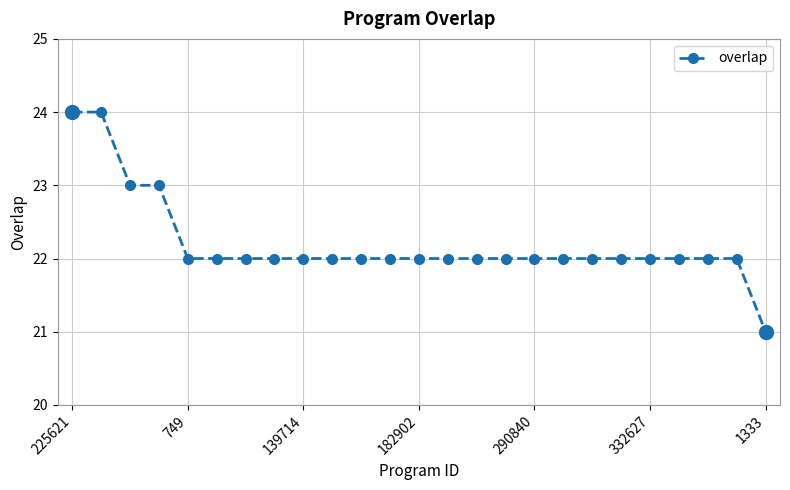

What is the maximum value shown in the chart?

24